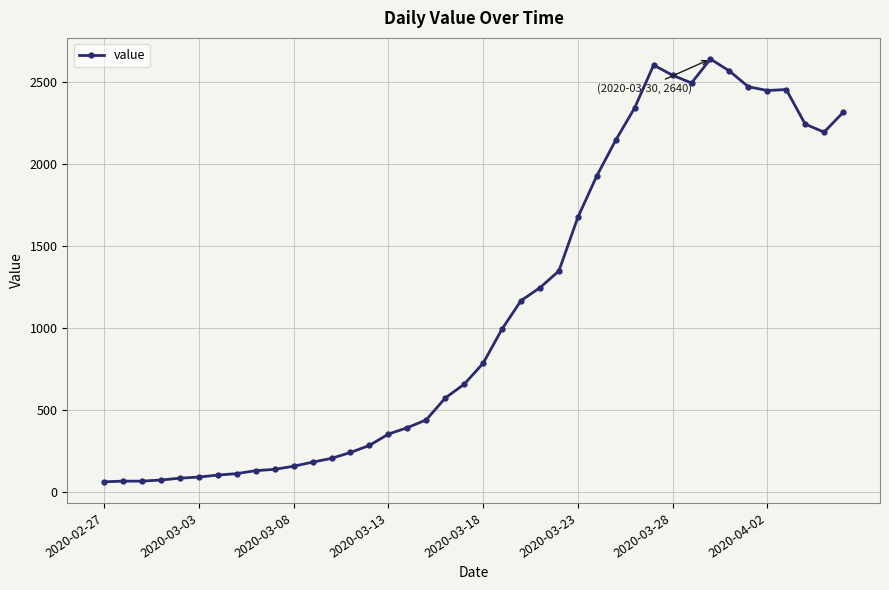

True or false: there are more than 1 points higher than both neighbors.

True